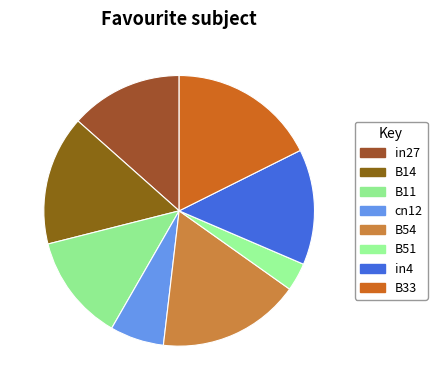

What percentage is the B54 slice, to the nearest percent?

17%